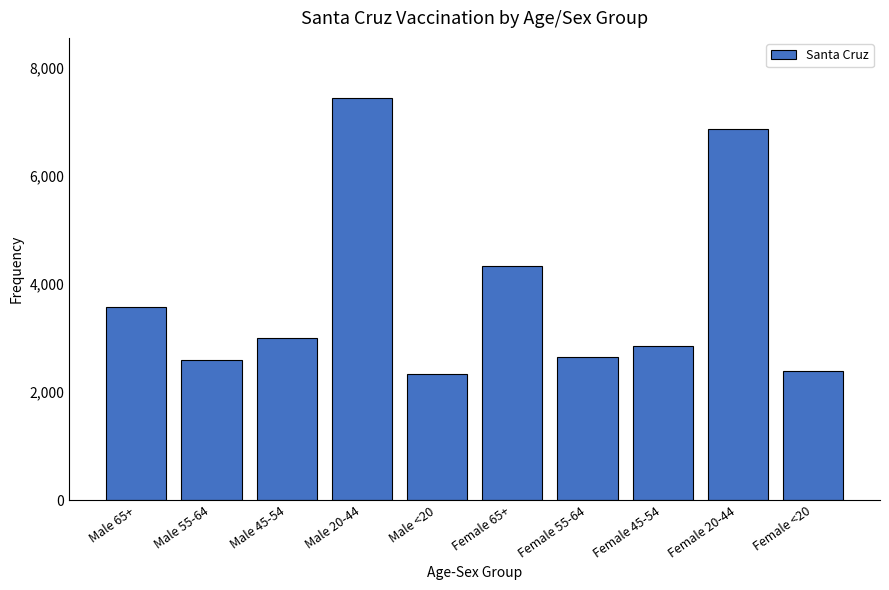

Reading right to left, what are all the values shown in this chart?

Female <20=2395	Female 20-44=6878	Female 45-54=2852	Female 55-64=2650	Female 65+=4332	Male <20=2345	Male 20-44=7439	Male 45-54=2997	Male 55-64=2605	Male 65+=3579